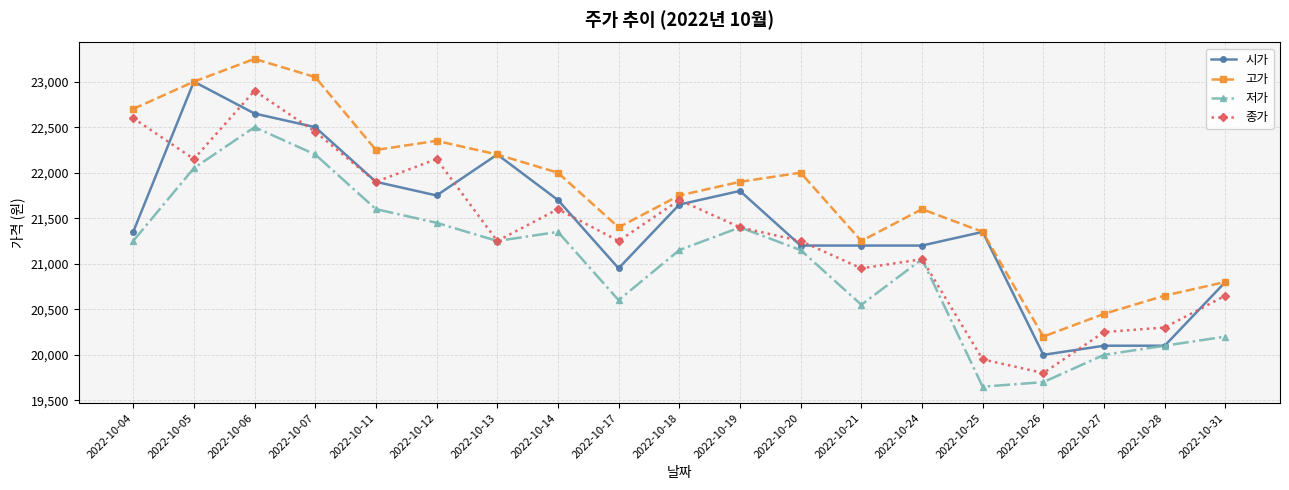

Between which two adjacent categories do 시가 and 종가 first intersect?

2022-10-04 and 2022-10-05